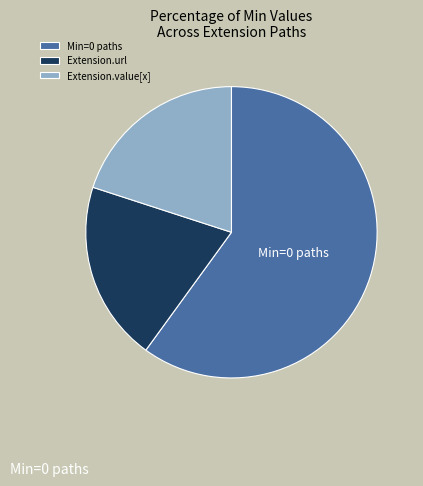

Combined, do Extension.url and Extension.value[x] account for over 50%?

No